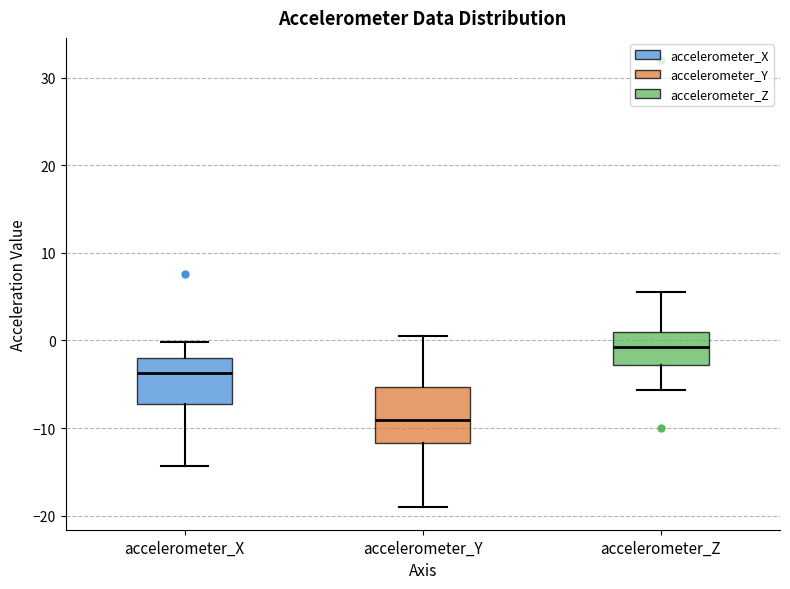

Reading left to right, read every box against the y-axis: the position of its median line, the range the box covers, and the ends of its whiskers. The values are not printed on the chart, so give them approximately, as read against the axis.

accelerometer_X: median -4, box -7 to -2, whiskers -14 to 0
accelerometer_Y: median -9, box -12 to -5, whiskers -19 to 1
accelerometer_Z: median -1, box -3 to 1, whiskers -6 to 6